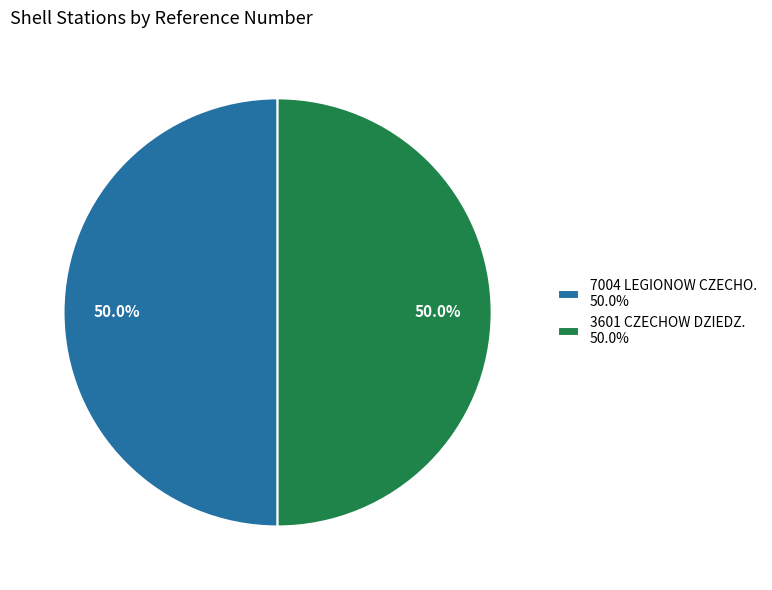

What is the ratio of the value at 7004 LEGIONOW CZECHO. 50.0% to the value at 3601 CZECHOW DZIEDZ. 50.0%?

1.0